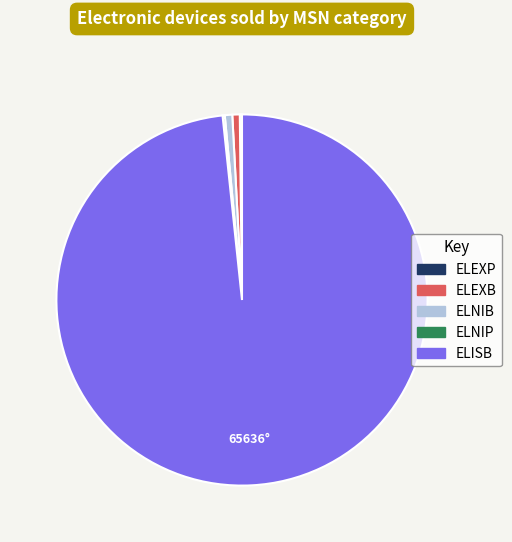

True or false: ELEXB accounts for 9% of the total.

False